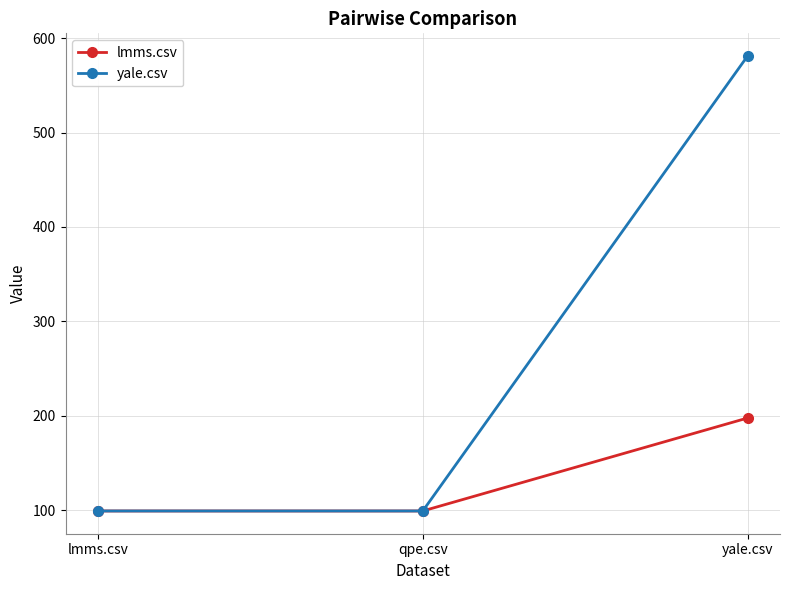

The lmms.csv series shows 26.5 at lmms.csv. True or false?

False